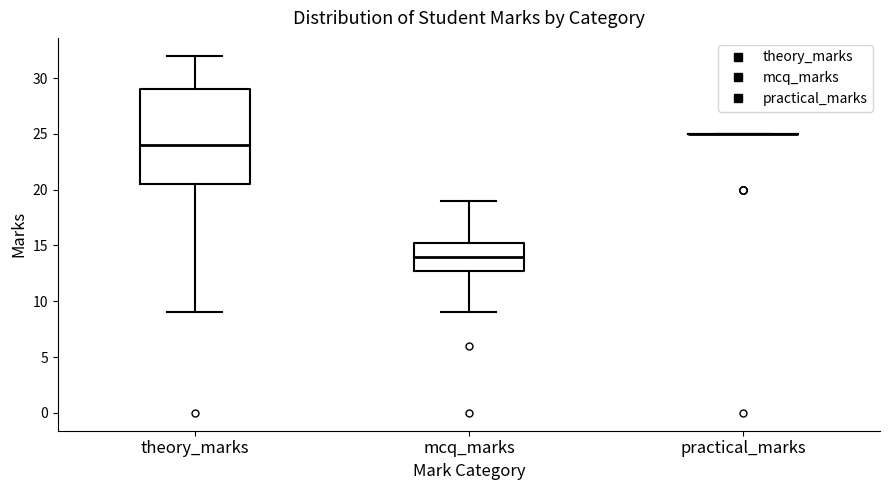

Reading left to right, transcribe this box plot: for each box, give where its median line is, the range the box spans, and where its two whiskers end, as read against the y-axis. The values are not printed on the chart, so give them approximately, as read against the axis.

theory_marks: median 24.0, box 20.5 to 29.0, whiskers 9.0 to 32.0
mcq_marks: median 14.0, box 13.0 to 15.5, whiskers 9.0 to 19.0
practical_marks: box collapsed to a line at 25.0, whiskers 25.0 to 25.0